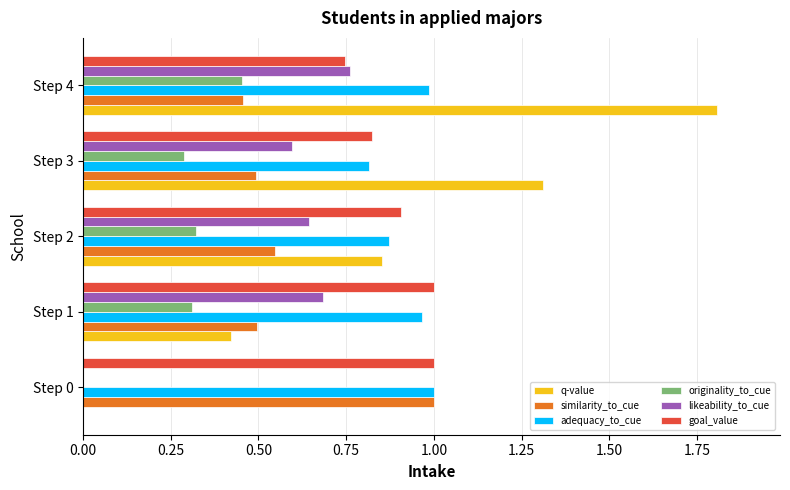

What is the sum of the goal_value values at Step 1 and Step 4?

1.7